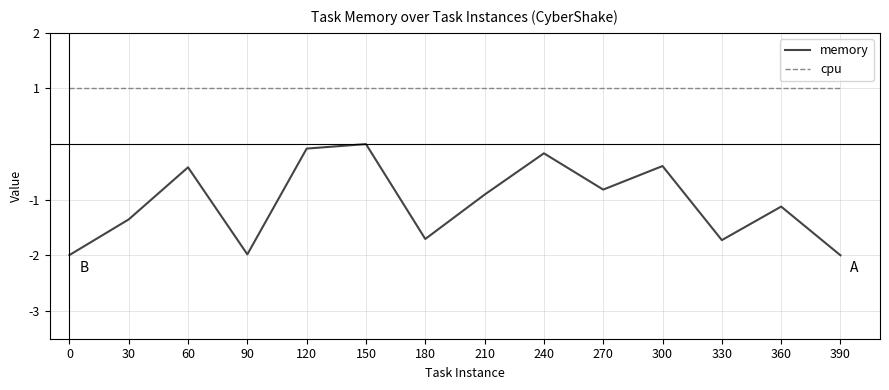

What is the lowest value of the memory series?

-2.0